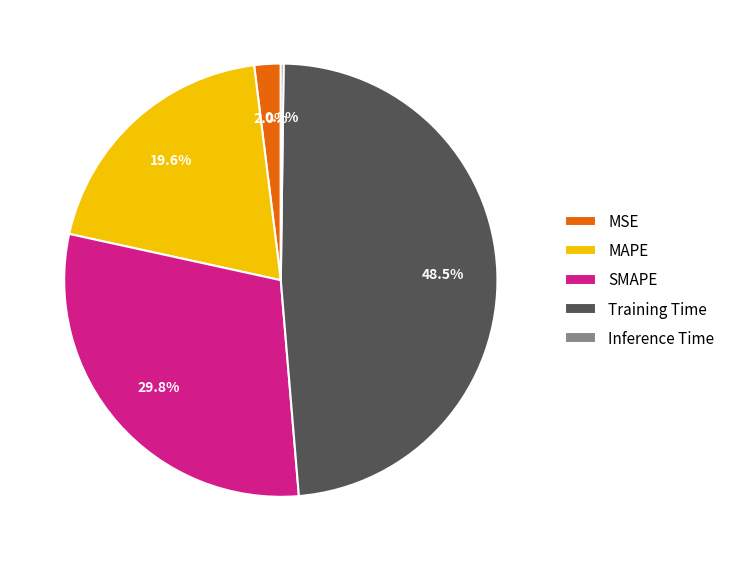

Approximately how many times larger is the value at SMAPE compared to Training Time?

0.6